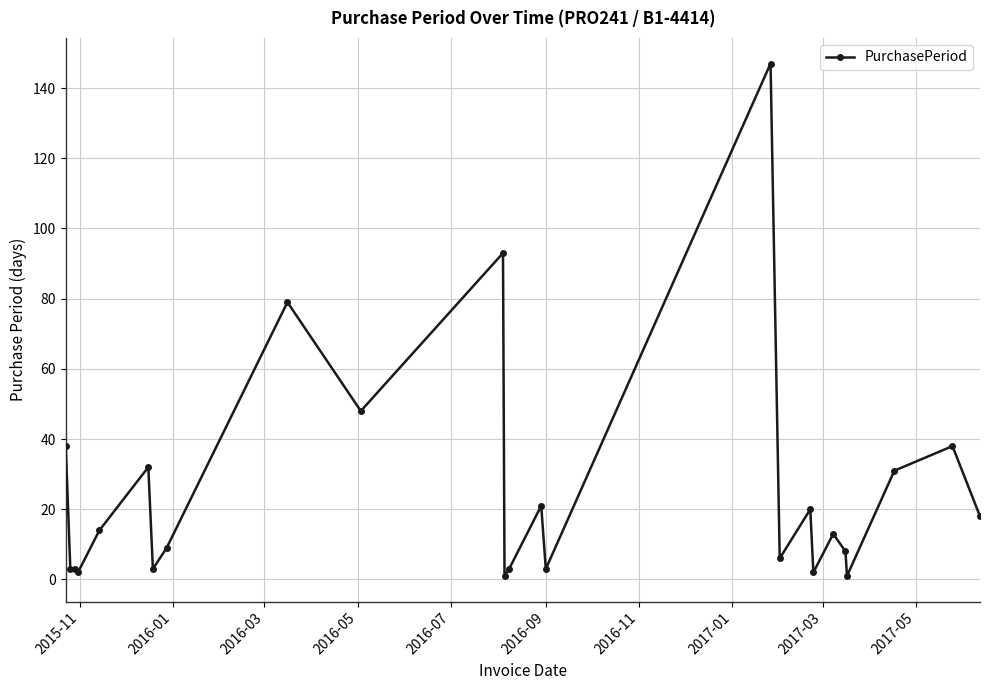

Is this an area chart (filled region under the line)?

No